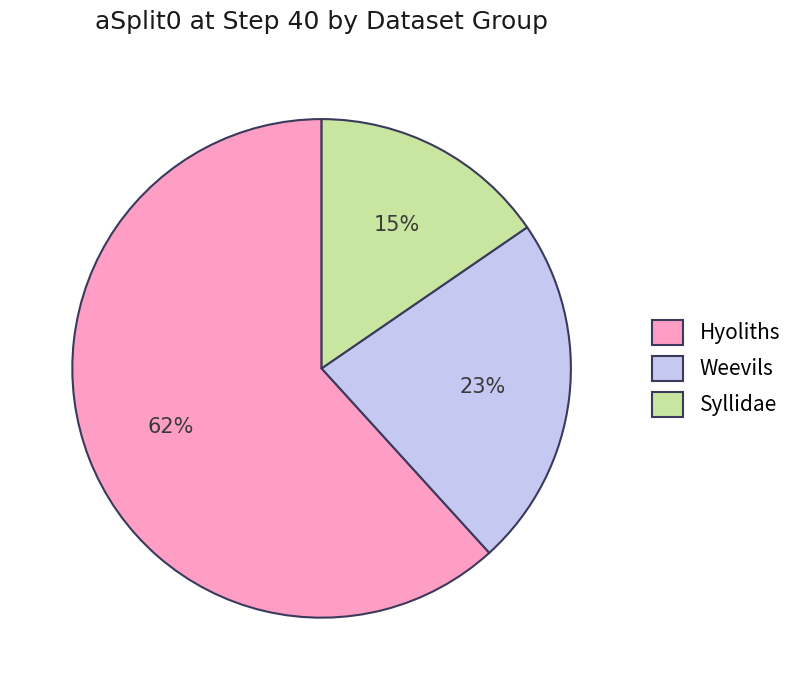

Do Syllidae and Hyoliths together represent more than half of the pie?

Yes